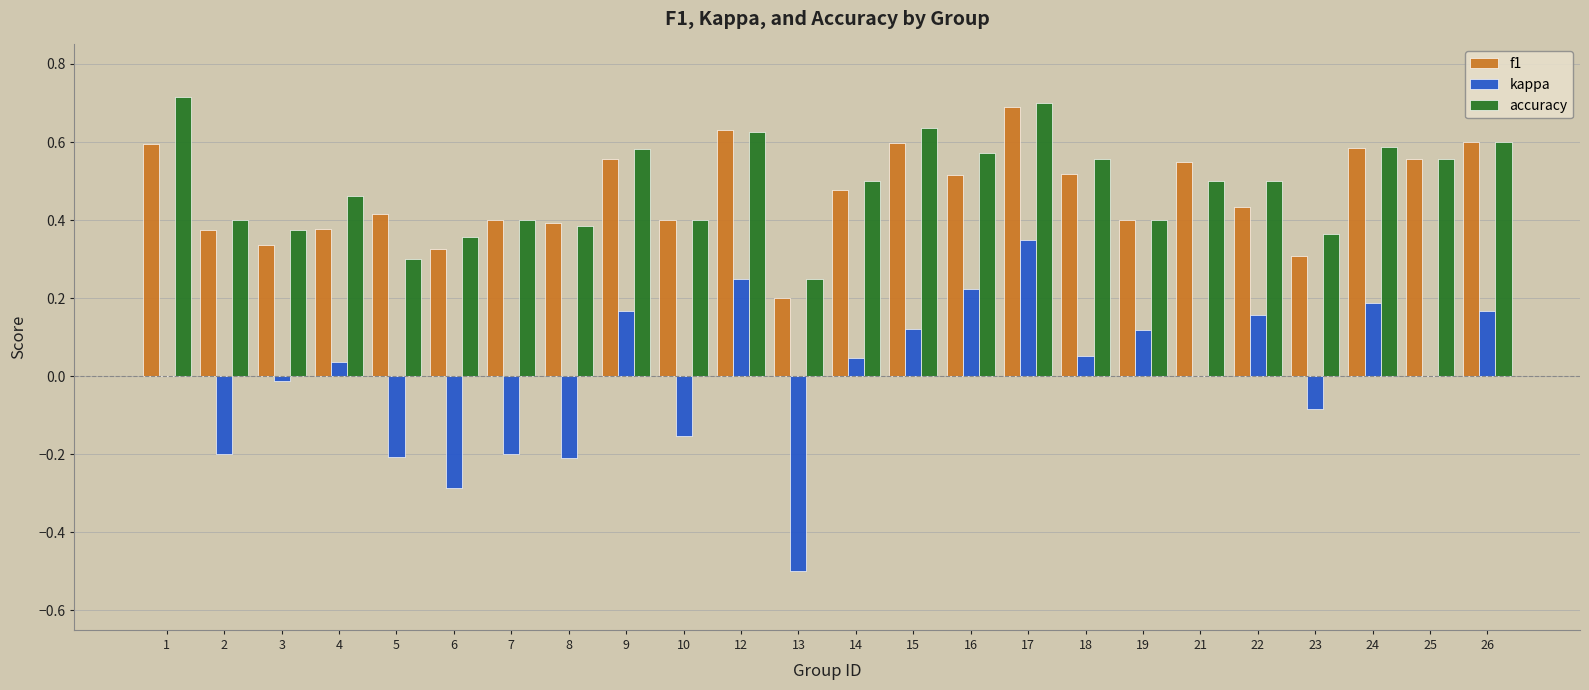

How many accuracy values are between 0 and 1?

24